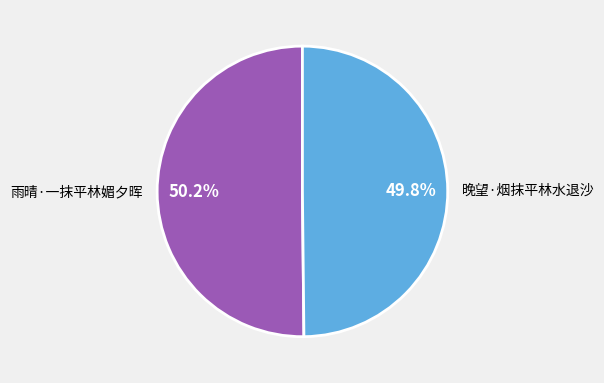

Is it true that 晚望·烟抹平林水退沙 is 62% of the pie?

False